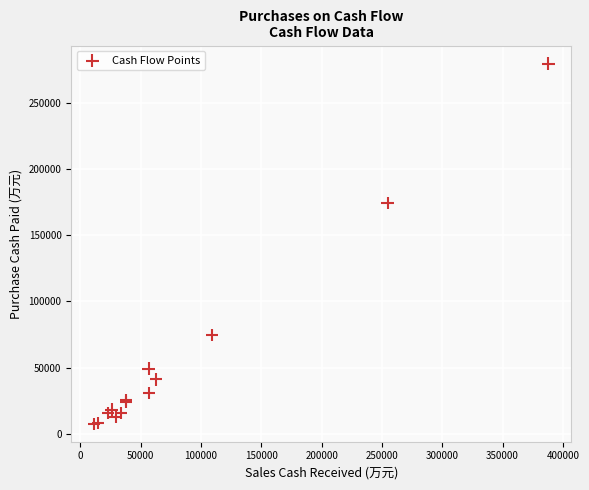

What Y value in the scatter plot is closest to 143585?

174050